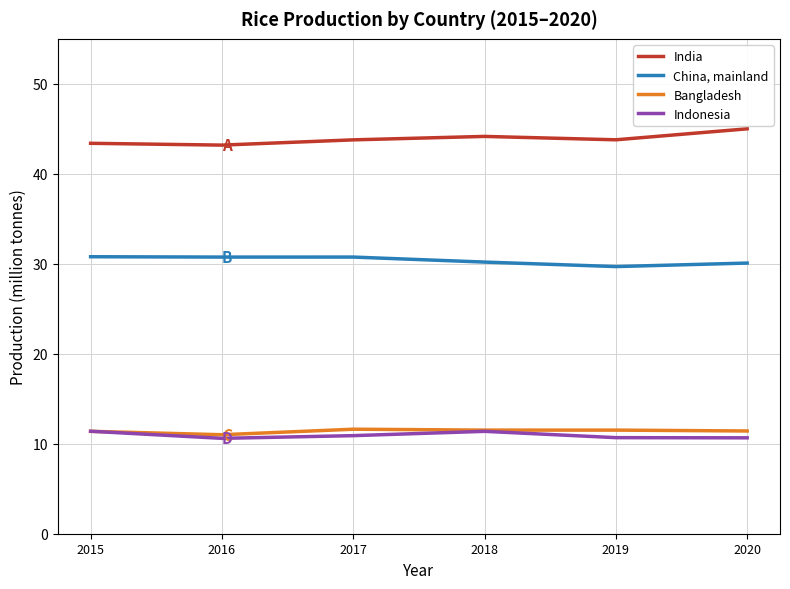

True or false: China, mainland and India cross at least once.

False